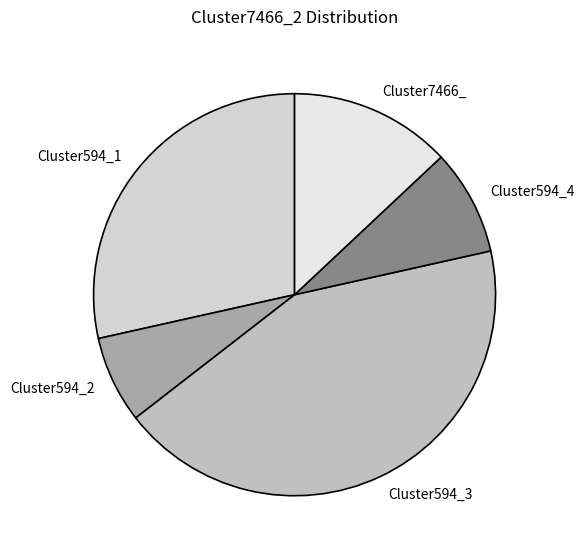

Do Cluster7466_ and Cluster594_2 together represent more than half of the pie?

No